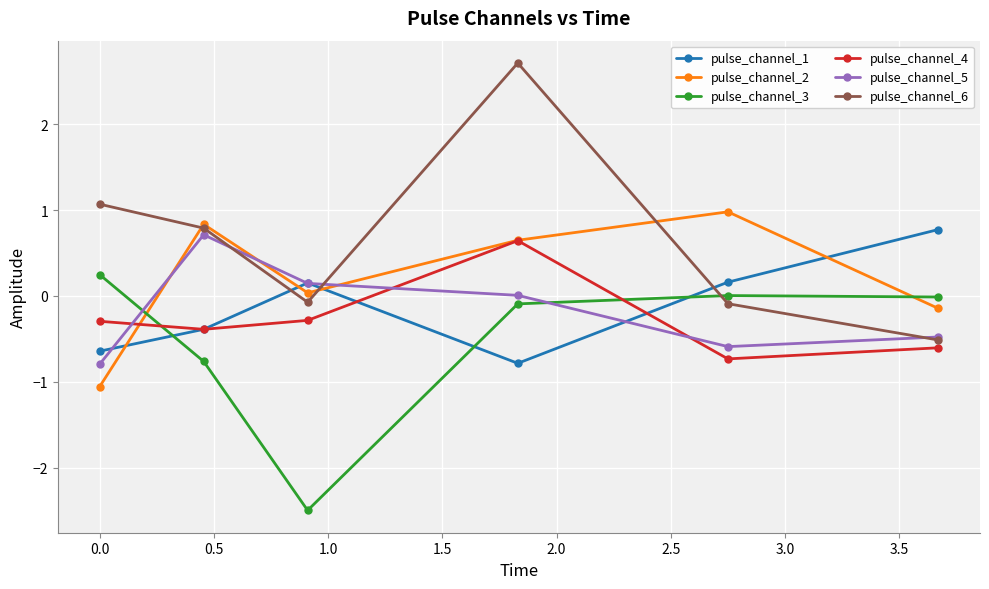

What is the smallest value displayed?

-2.5